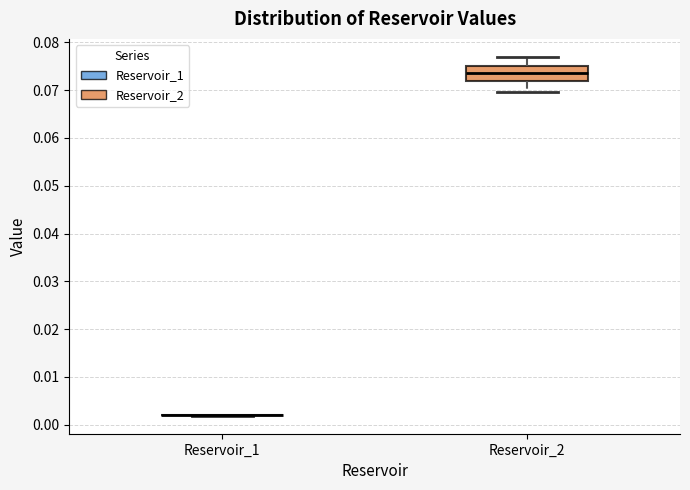

Where does the lower whisker of the box for Reservoir_2 end on the y-axis? The values are not printed on the chart, so give them approximately, as read against the axis.

0.070